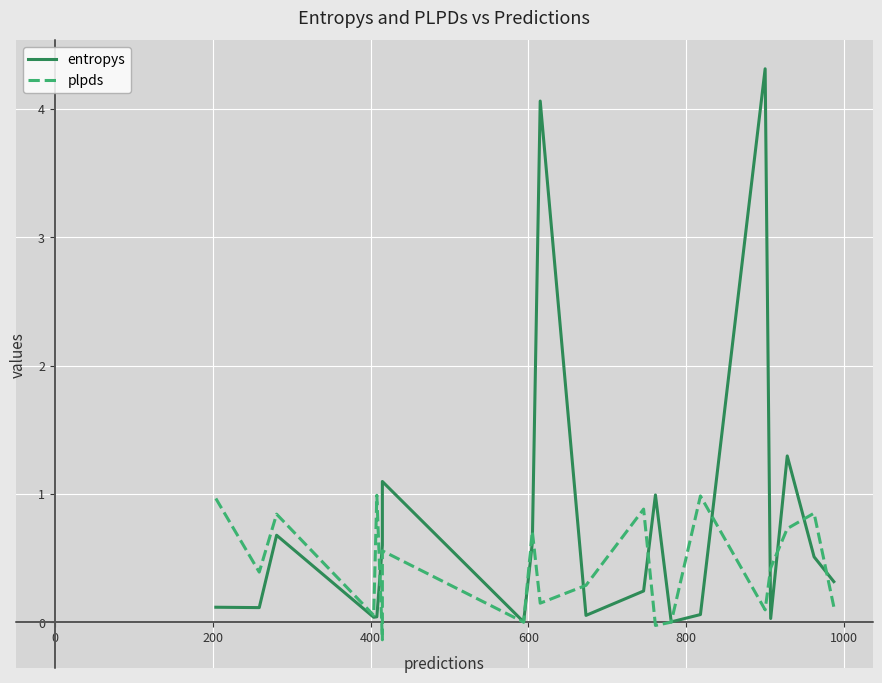

What is the value of the entropys point at the 1st from the left?

0.1